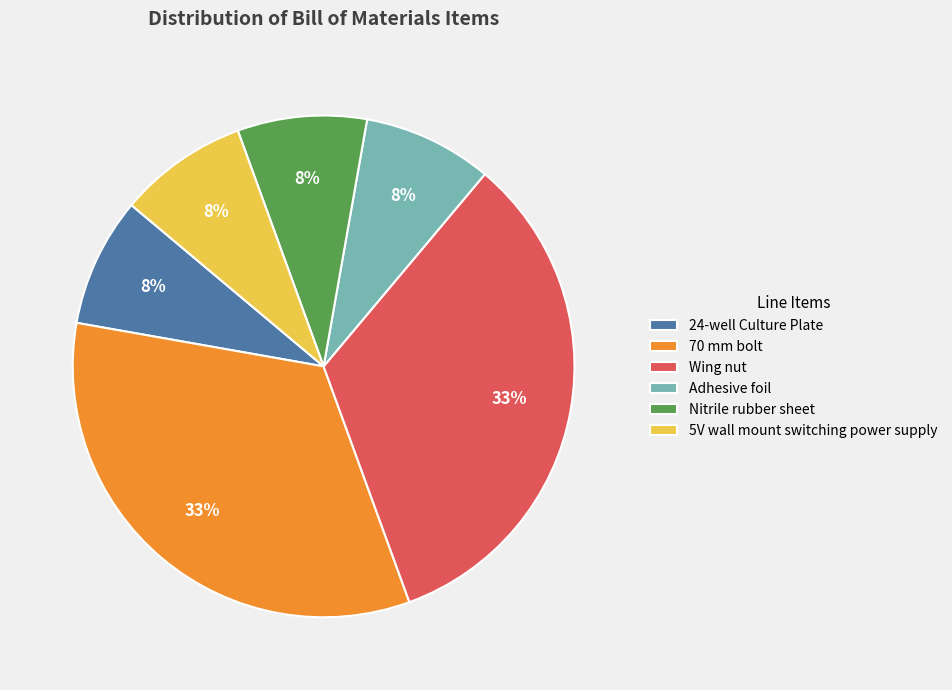

What percentage is the 24-well Culture Plate slice, to the nearest percent?

8%